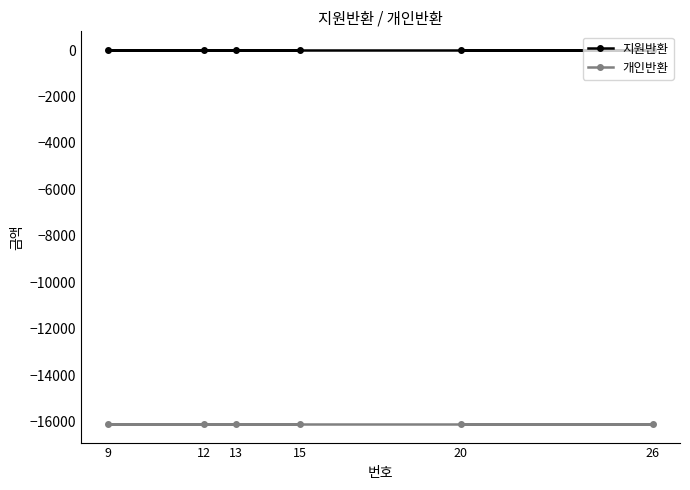

Rank the categories by 개인반환 value from highest to lowest.

20, 26, 9, 13, 12, 15